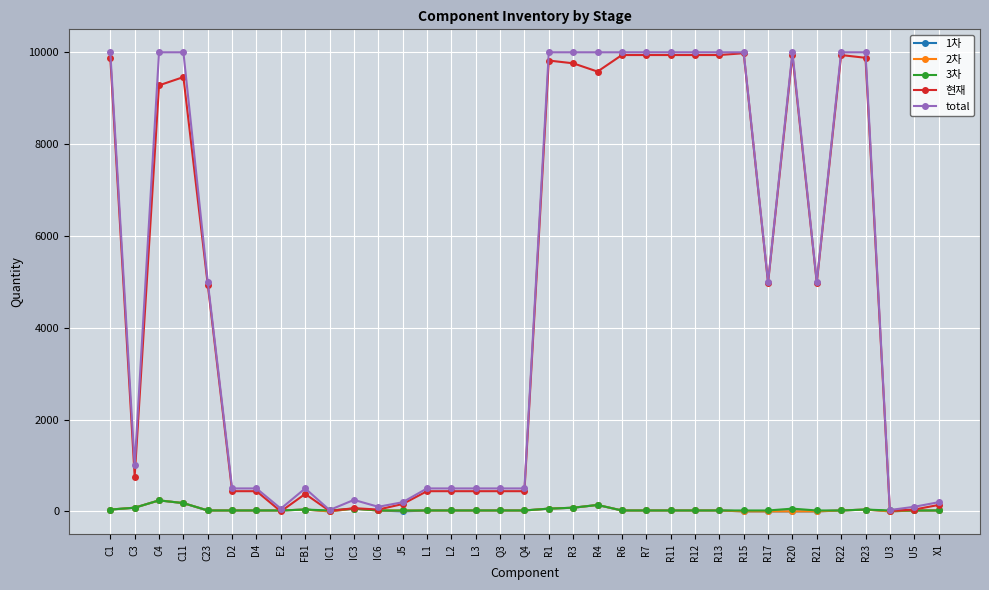

Is the value of 3차 at L3 greater than the value of total at C4?

No